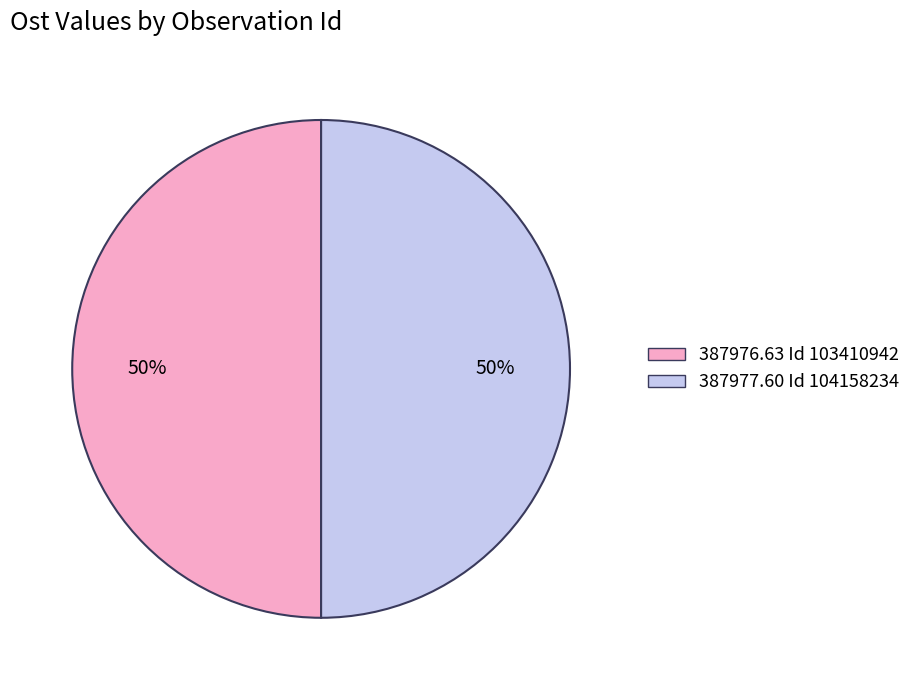

Approximately how many times larger is the value at 387976.63 Id 103410942 compared to 387977.60 Id 104158234?

1.0